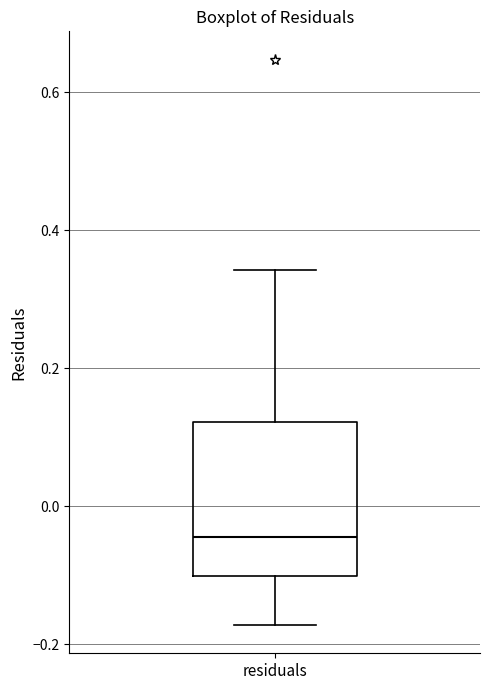

Read this box plot against the y-axis: the position of the median line, the range covered by the box, and the ends of both whiskers. The values are not printed on the chart, so give them approximately, as read against the axis.

median -0.04, box -0.10 to 0.12, whiskers -0.18 to 0.34